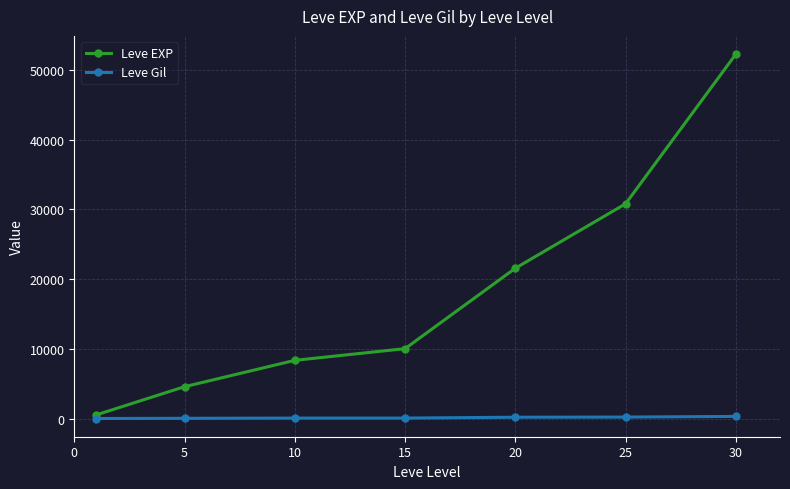

Does the chart have visible grid lines?

Yes